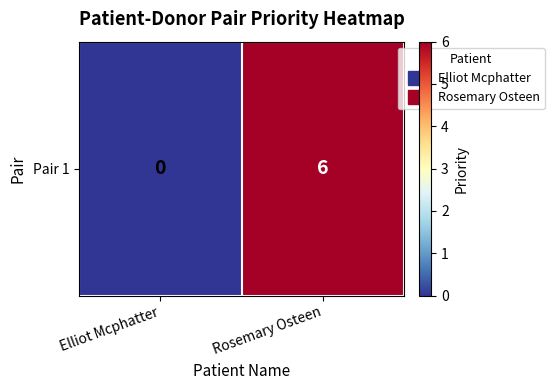

Rank the categories by value from highest to lowest.

Rosemary Osteen, Elliot Mcphatter